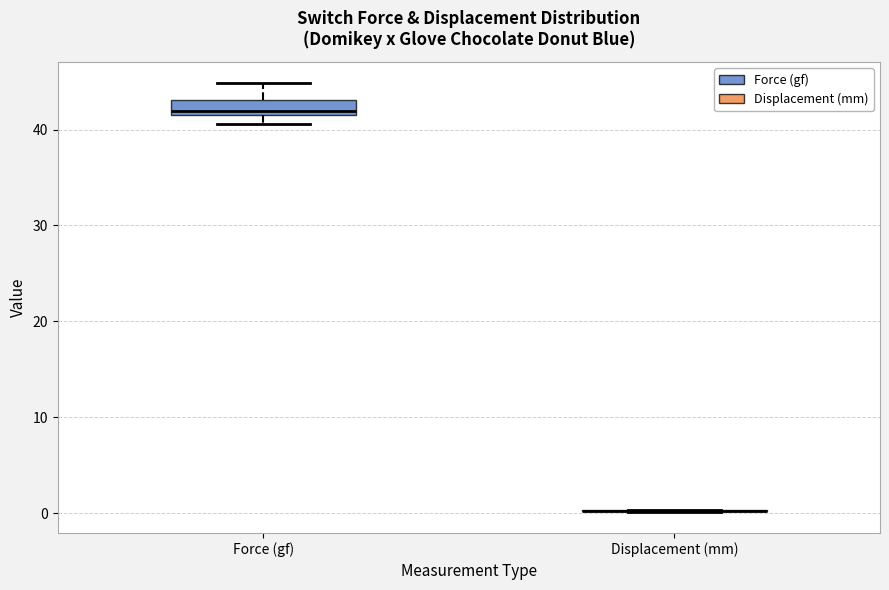

Reading left to right, read every box against the y-axis: the position of its median line, the range the box covers, and the ends of its whiskers. The values are not printed on the chart, so give them approximately, as read against the axis.

Force (gf): median 42, box 41 to 43, whiskers 41 (below the box's lower edge) to 45
Displacement (mm): box collapsed to a line at 0, whiskers 0 to 0